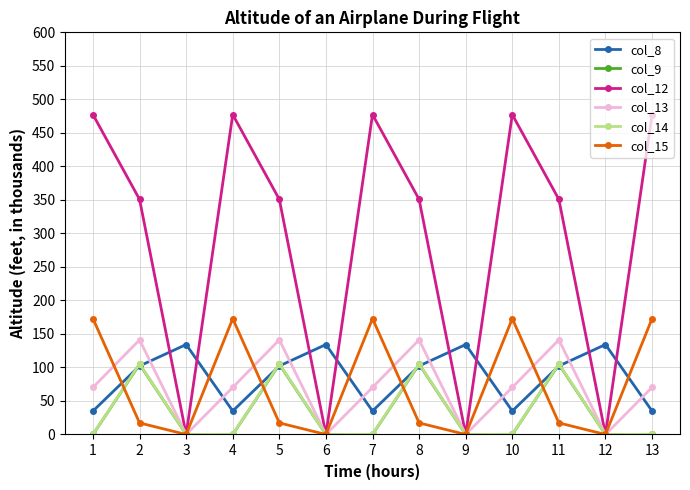

At how many categories does at least one series exceed 3?

13